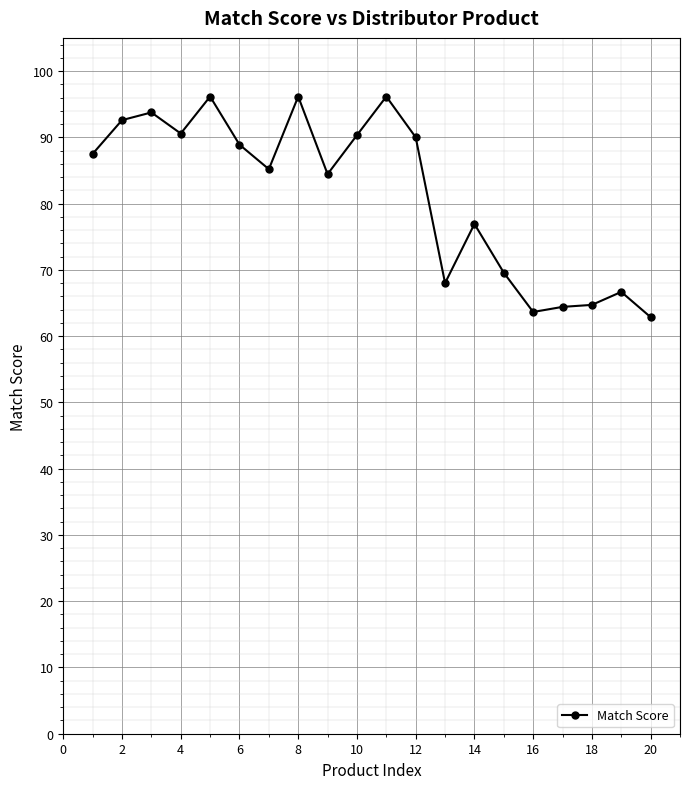

True or false: the data has more than 2 interior local peaks.

True